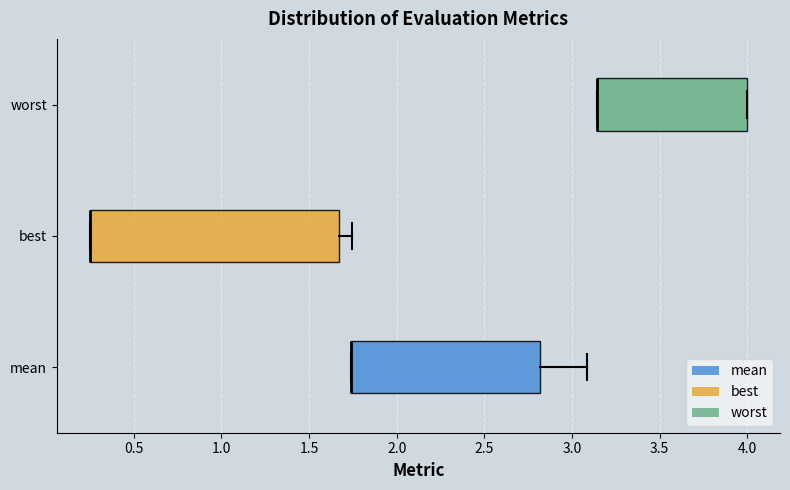

Comparing the boxes themselves (not the whiskers), which one is the widest?

best